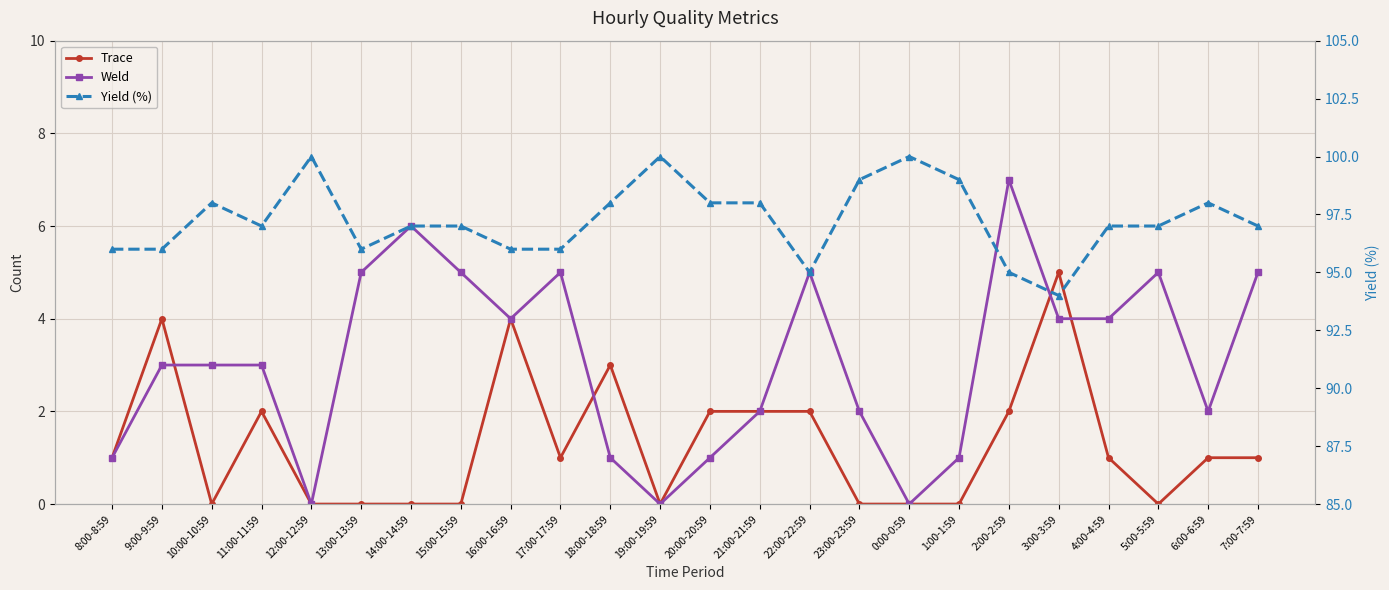

What is the total value across all series at 10:00-10:59?

101